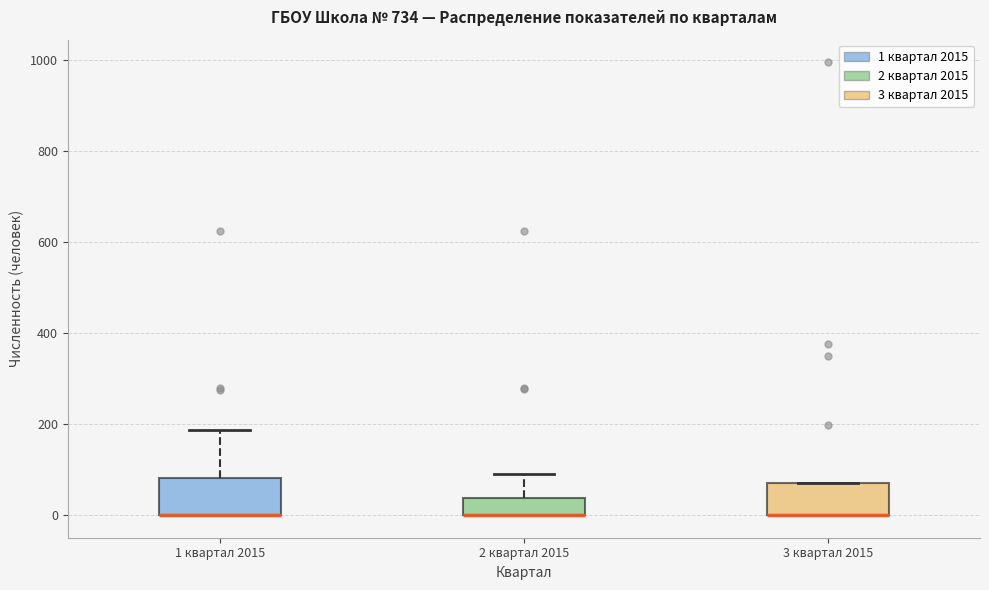

Reading left to right, read every box against the y-axis: the position of its median line, the range the box covers, and the ends of its whiskers. The values are not printed on the chart, so give them approximately, as read against the axis.

1 квартал 2015: median 0 (drawn on the box's lower edge), box 0 to 80, whiskers 0 to 180
2 квартал 2015: median 0 (drawn on the box's lower edge), box 0 to 40, whiskers 0 to 100
3 квартал 2015: median 0 (drawn on the box's lower edge), box 0 to 60, whiskers 0 to 80